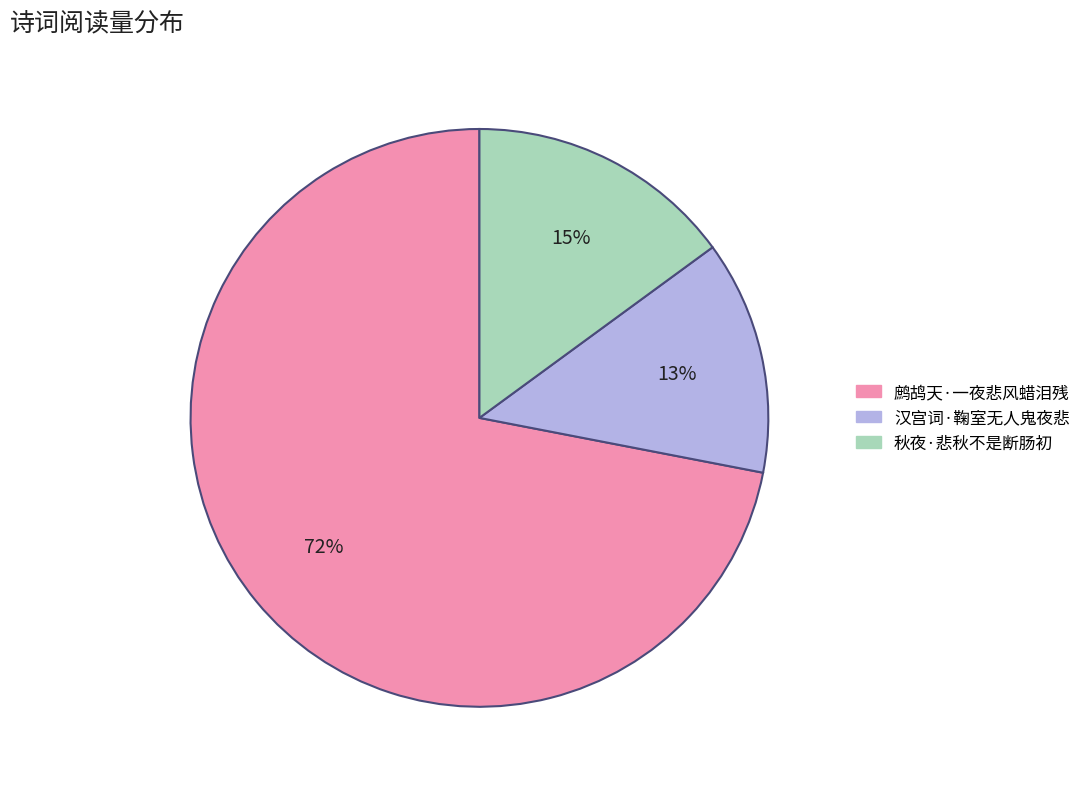

To the nearest percent, what portion does 秋夜·悲秋不是断肠初 represent?

15%